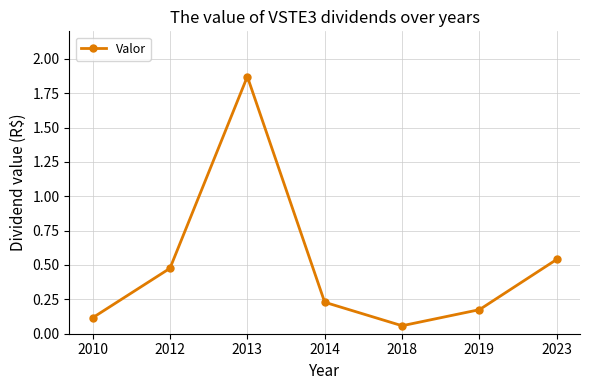

At which category does the chart reach its peak across all series?

2013